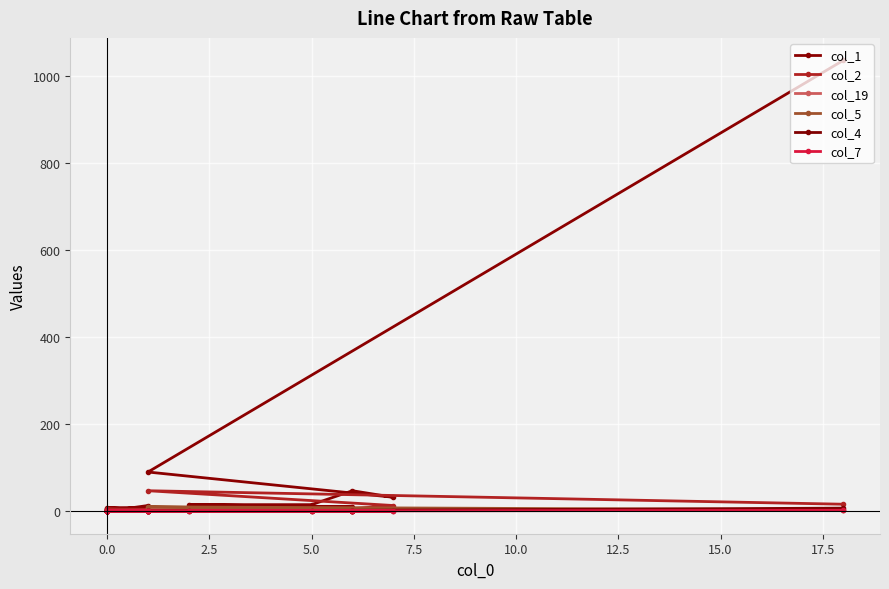

True or false: col_2 and col_7 intersect in this chart.

False